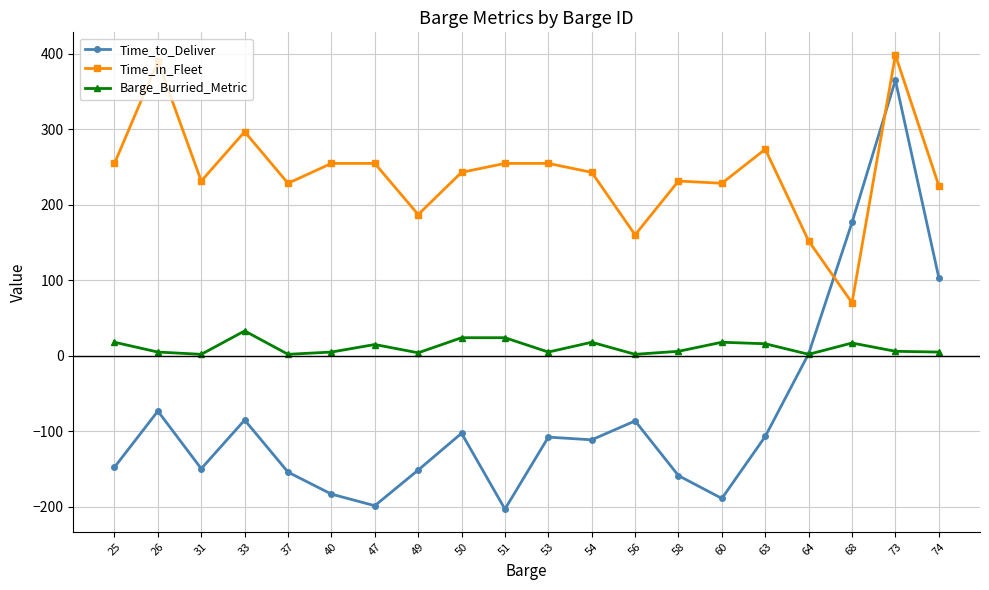

The value of Time_to_Deliver at 33 is -121.5. True or false?

False